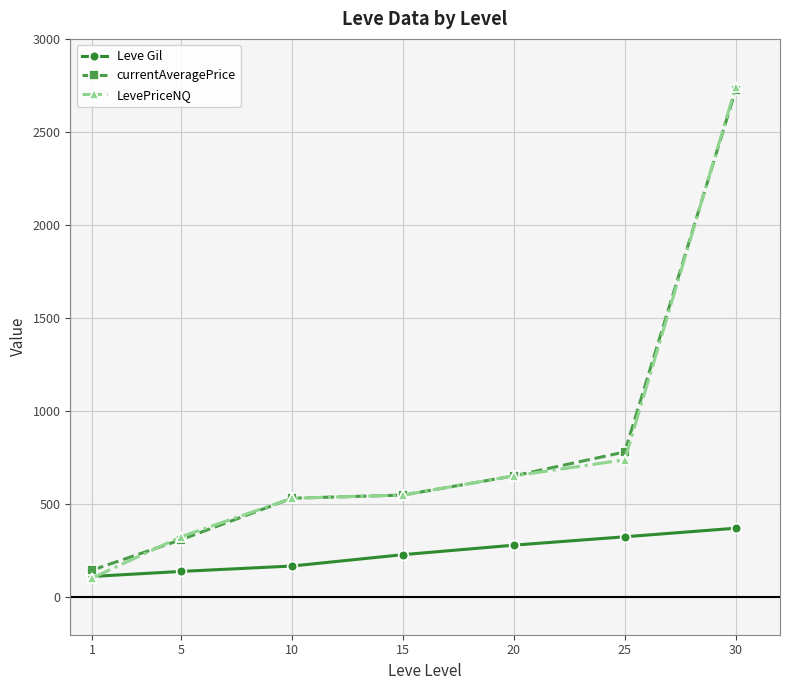

Reading left to right, extract all data points from this chart.

Leve Gil: 113.0	140.0	169.0	230.0	281.0	326.0	372.0
currentAveragePrice: 147.6	310.5	533.2	550.0	653.0	781.6	2724.9
LevePriceNQ: 105.2	326.6	533.2	550.0	653.0	739.5	2740.8